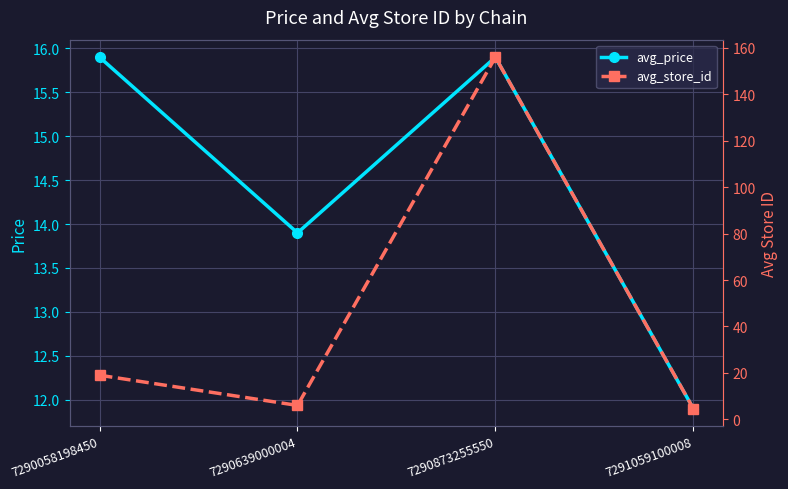

What is the difference between the highest and lowest values at 7290058198450?

3.1